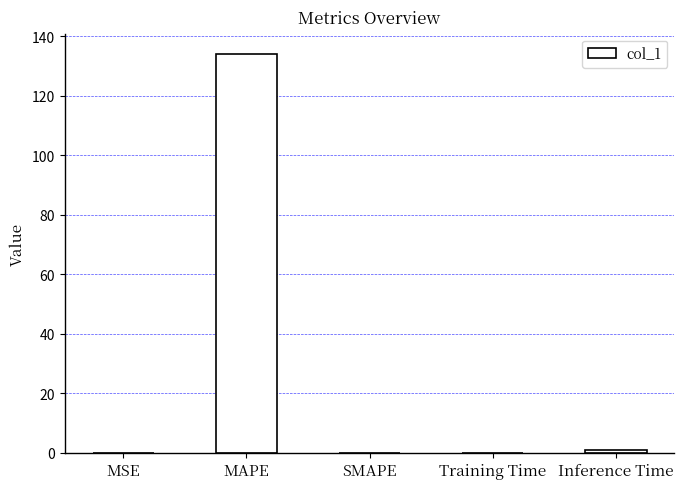

What is the sum of all values?

135.2